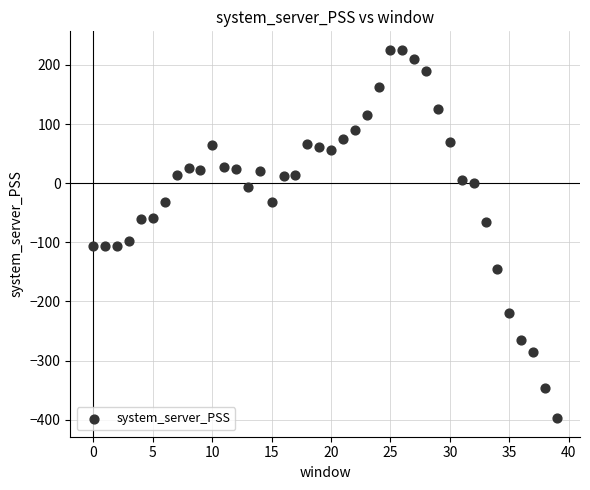

What Y value in the scatter plot is closest to -86?

-97.0